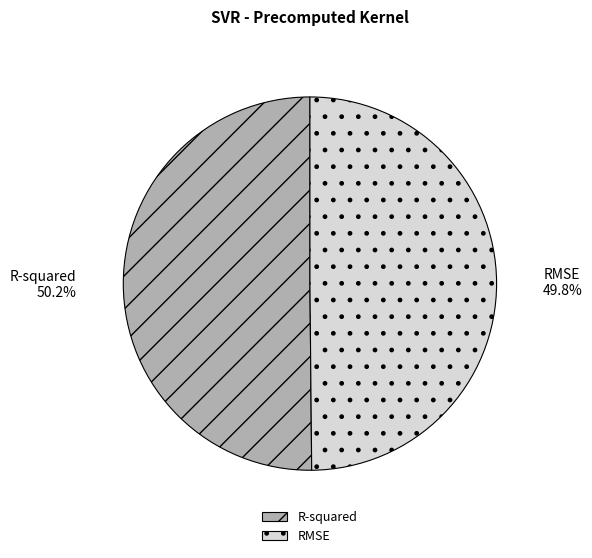

How many segments does this pie chart have?

2